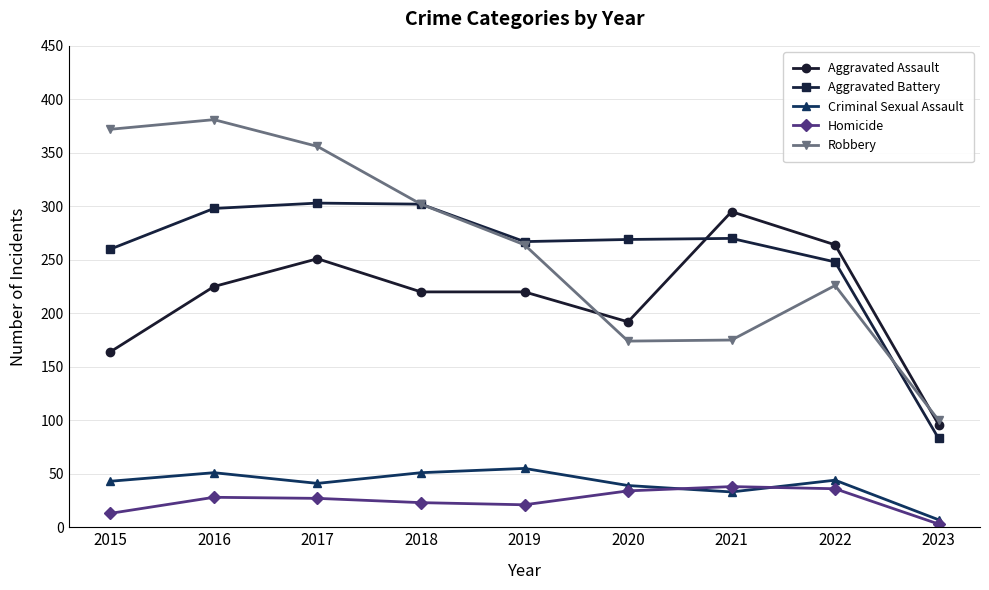

What is the value of the Homicide point at the 8th from the left?

36